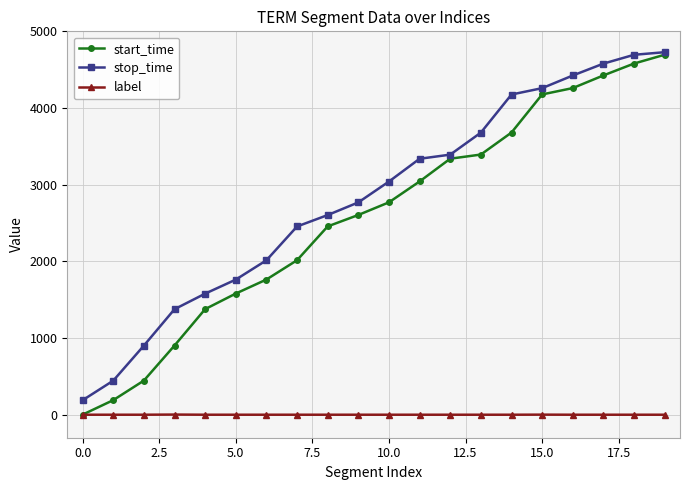

At how many categories does at least one series exceed 4128?

6